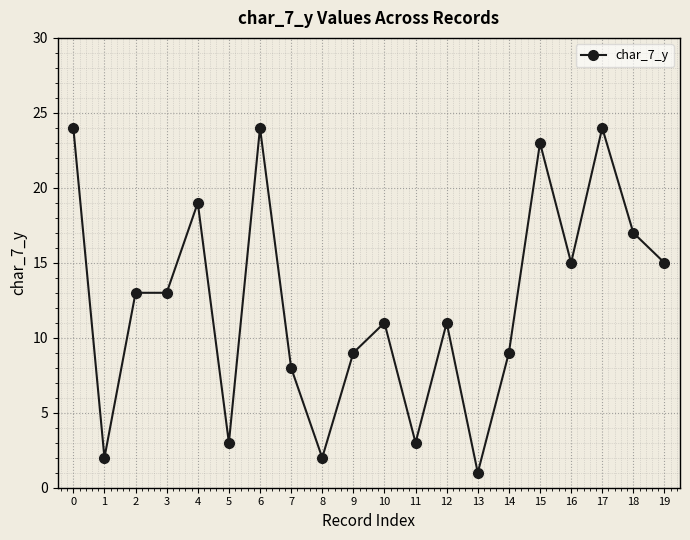

What is the difference between the second highest and second lowest values?

22